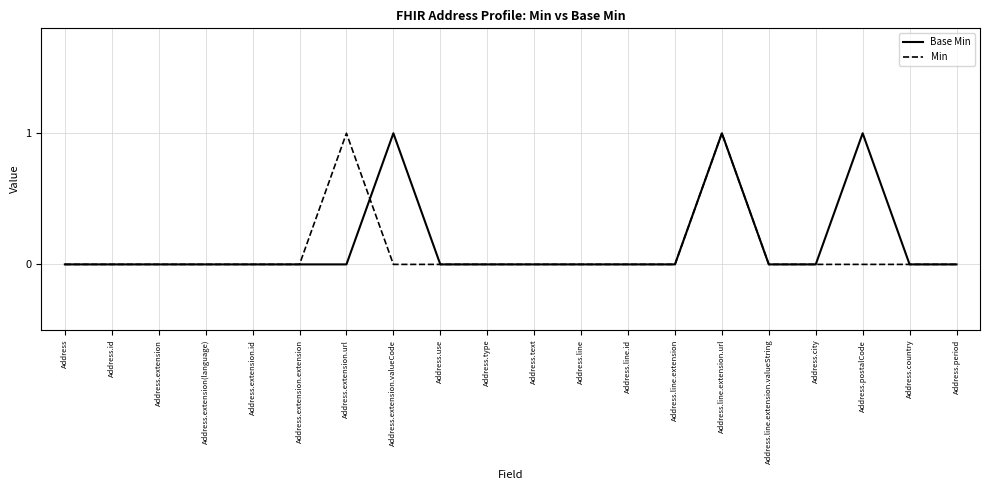

What are all the series names shown in the legend?

Base Min, Min